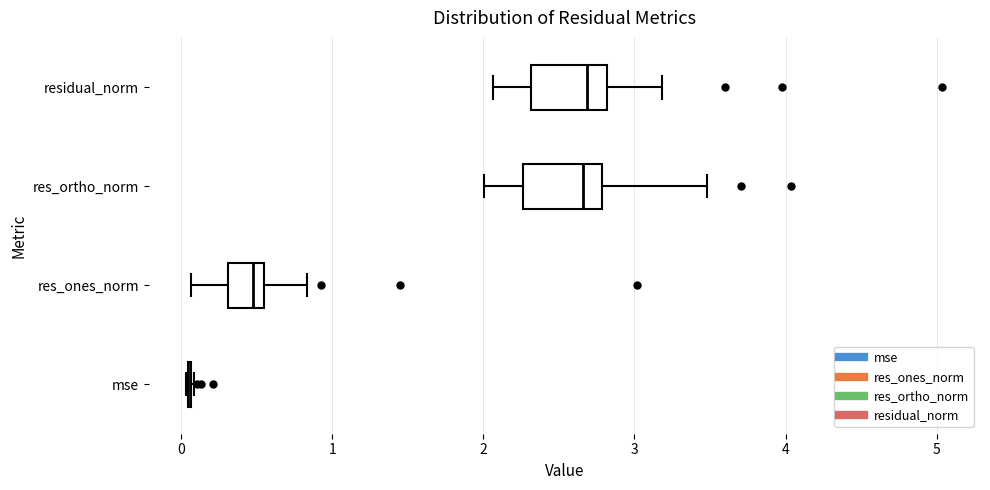

Reading bottom to top, read every box against the x-axis: the position of its median line, the range the box covers, and the ends of its whiskers. The values are not printed on the chart, so give them approximately, as read against the axis.

mse: box collapsed to a line at 0.1, whiskers 0.0 to 0.1
res_ones_norm: median 0.5 (just left of the box's right edge), box 0.3 to 0.5, whiskers 0.1 to 0.8
res_ortho_norm: median 2.7, box 2.3 to 2.8, whiskers 2.0 to 3.5
residual_norm: median 2.7, box 2.3 to 2.8, whiskers 2.1 to 3.2